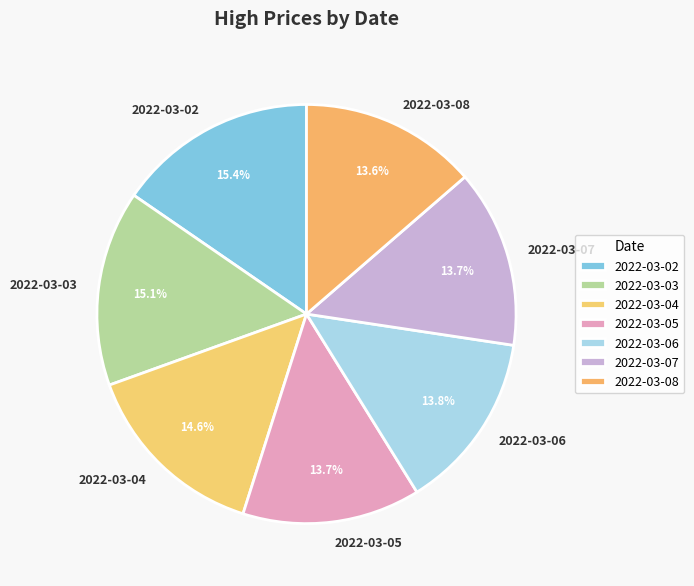

To the nearest percent, what is the average slice percentage?

14%